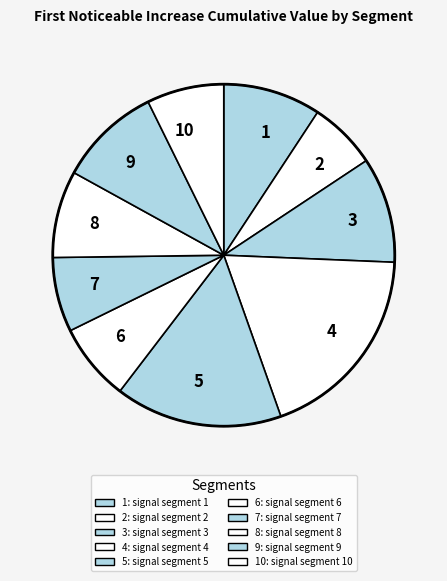

True or false: 4 accounts for 19% of the total.

True